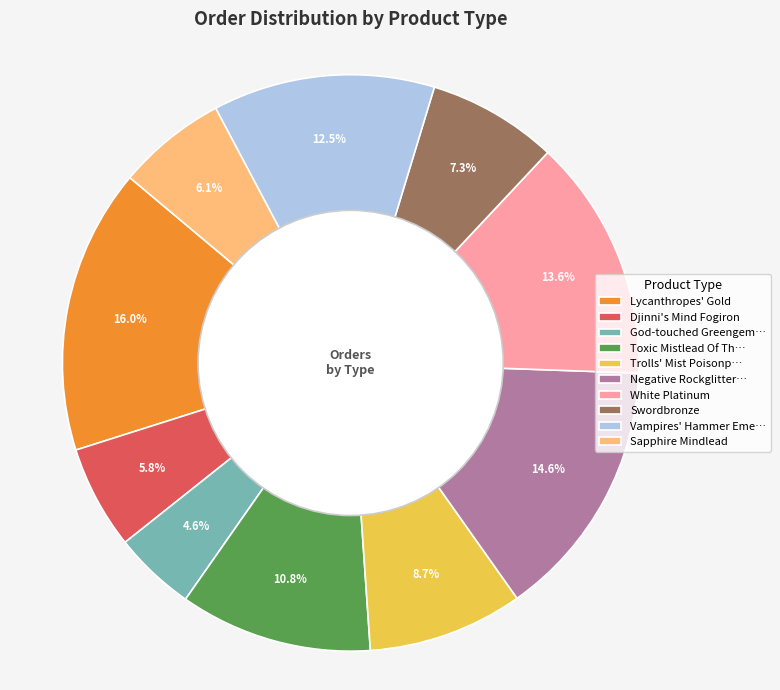

What is the smallest slice in the pie chart?

God-touched Greengem…